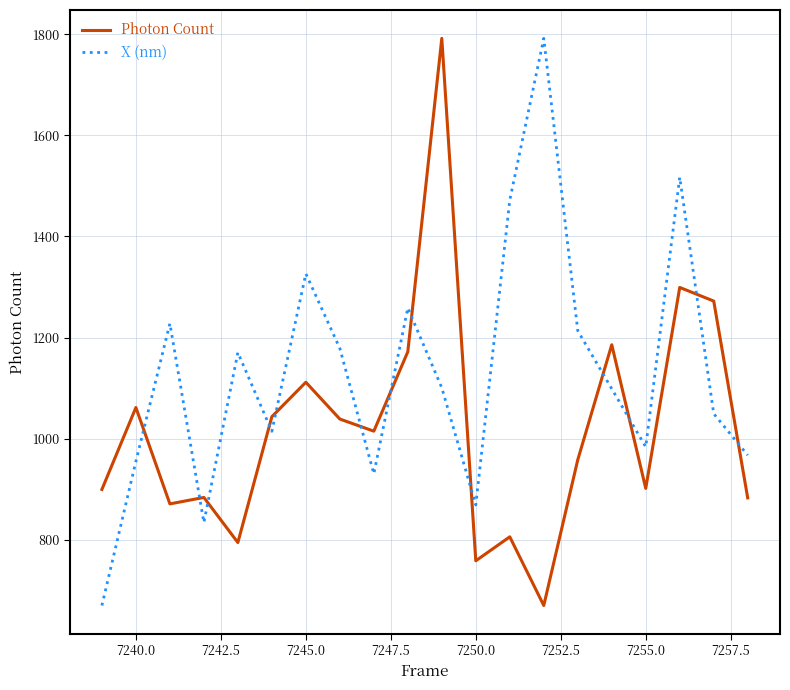

Which series has the largest total across all categories?

X (nm)